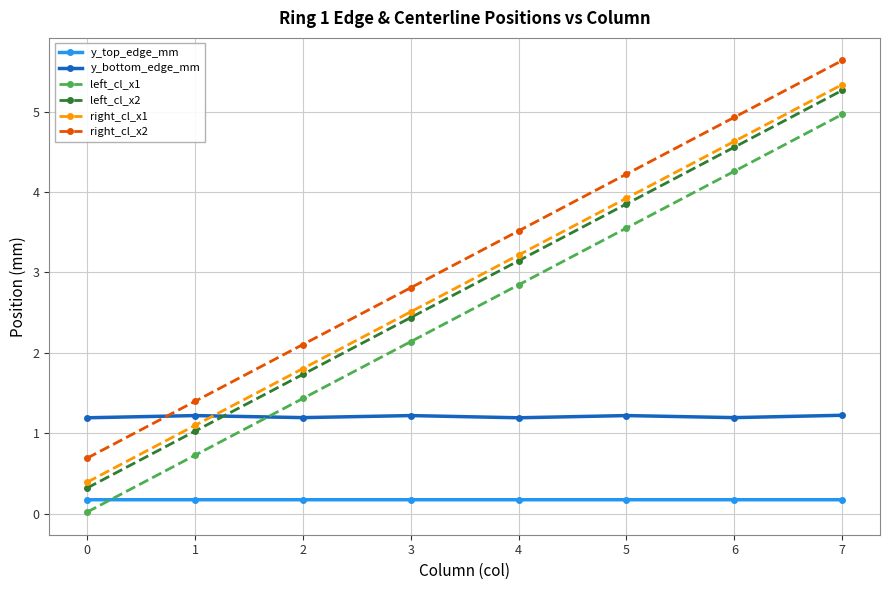

What is the maximum value shown in the chart?

5.6